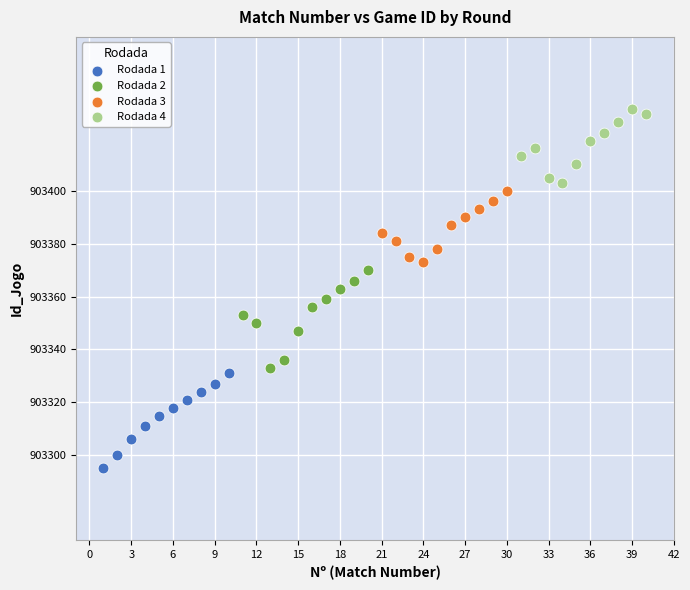

Which series contains the highest Y value?

Rodada 4